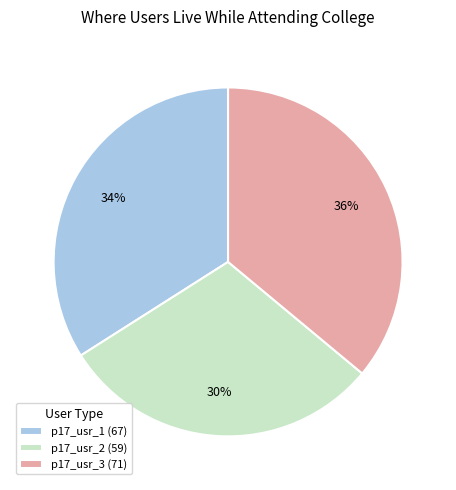

What percentage is the p17_usr_2 slice, to the nearest percent?

30%